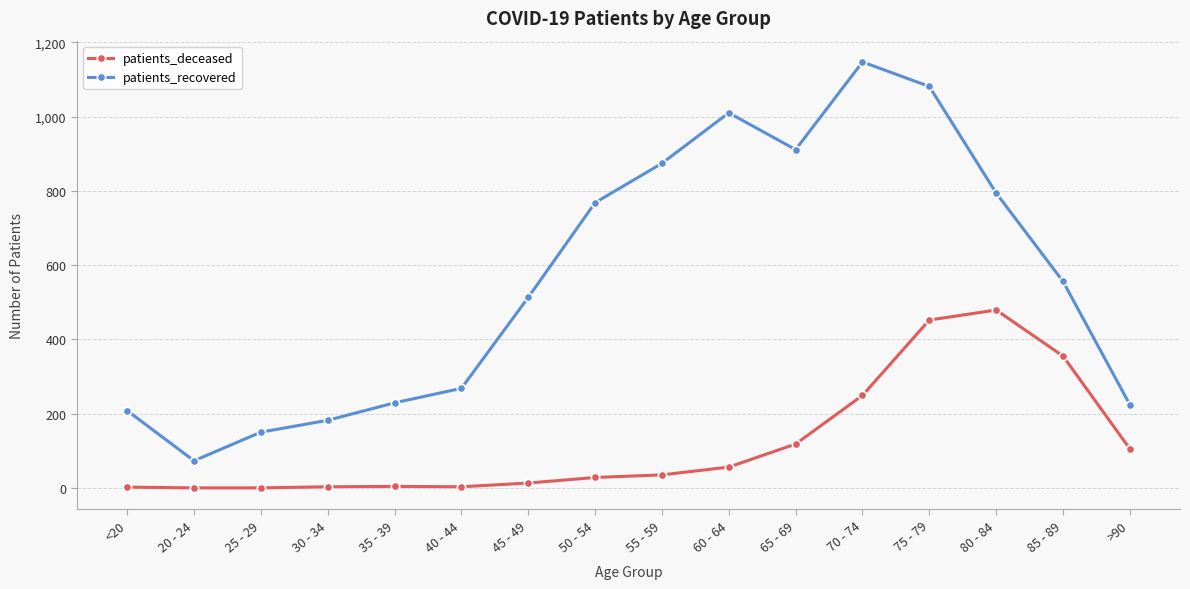

How many lines are shown in the chart?

2